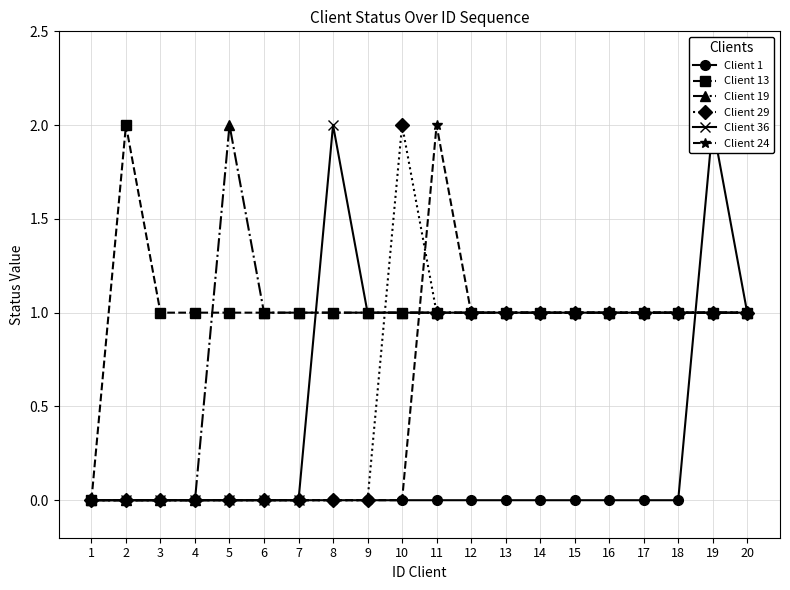

Count the Client 29 values in the range 0 to 1.

19